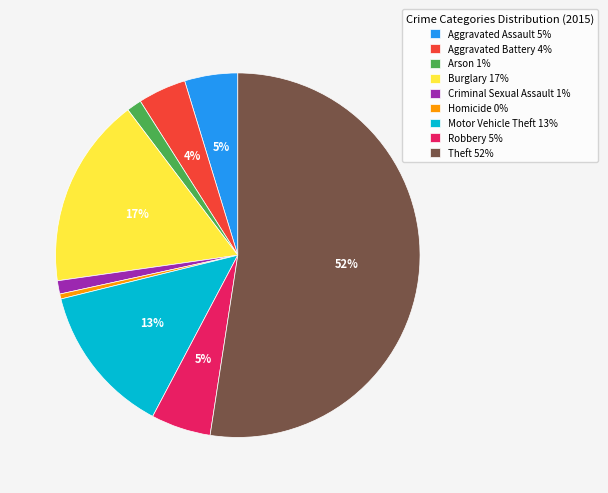

True or false: Aggravated Battery accounts for 4% of the total.

True